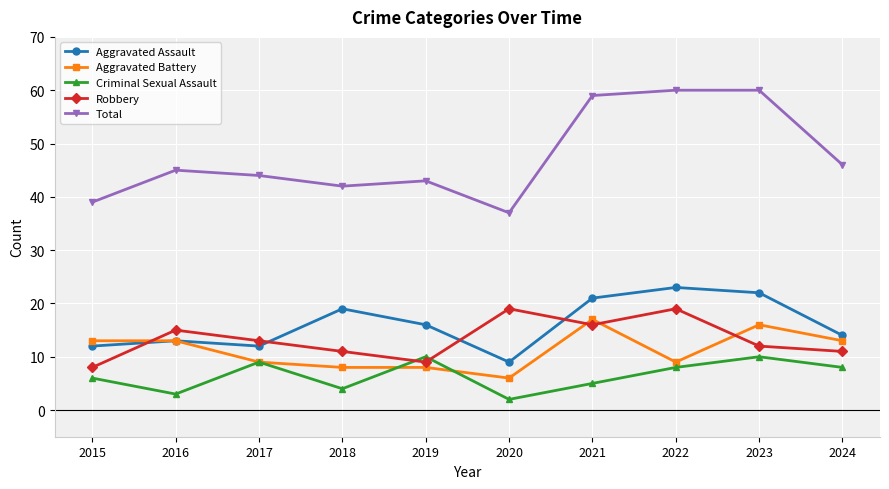

What is the value of the Criminal Sexual Assault point at the 3rd from the left?

9